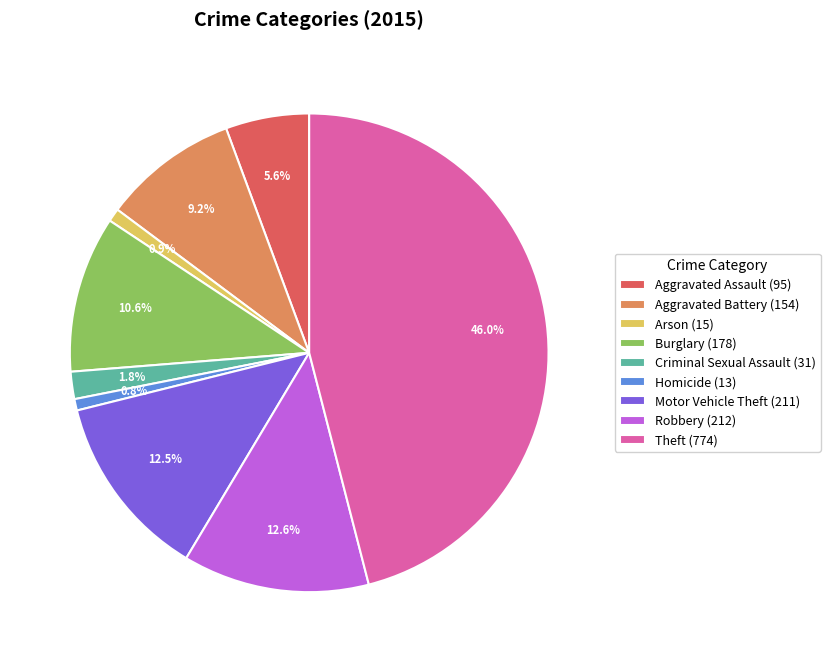

Combined, what portion of the pie is Burglary (178) and Aggravated Assault (95)?

16.2%